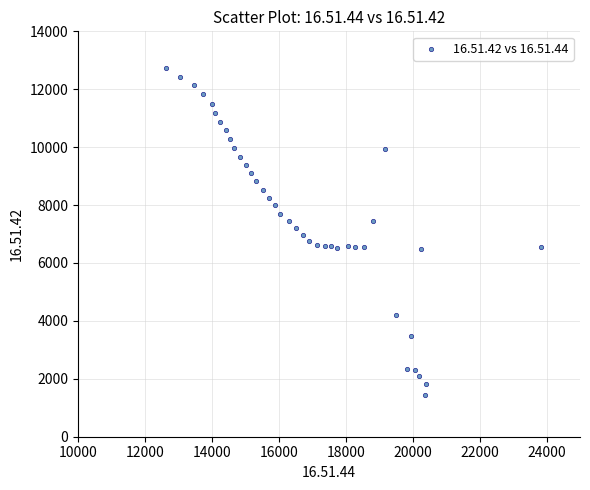

What is the range of X values (max minus min)?

11201